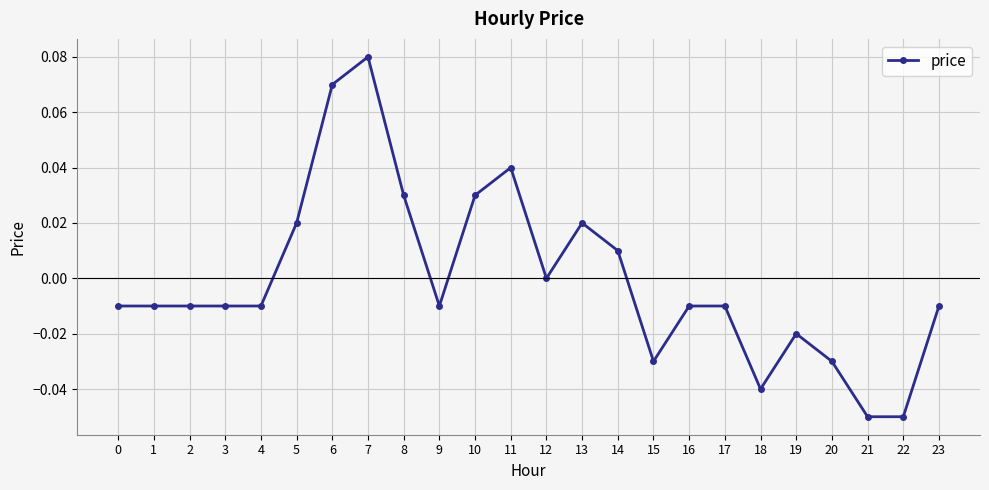

How many series are shown in this chart?

1